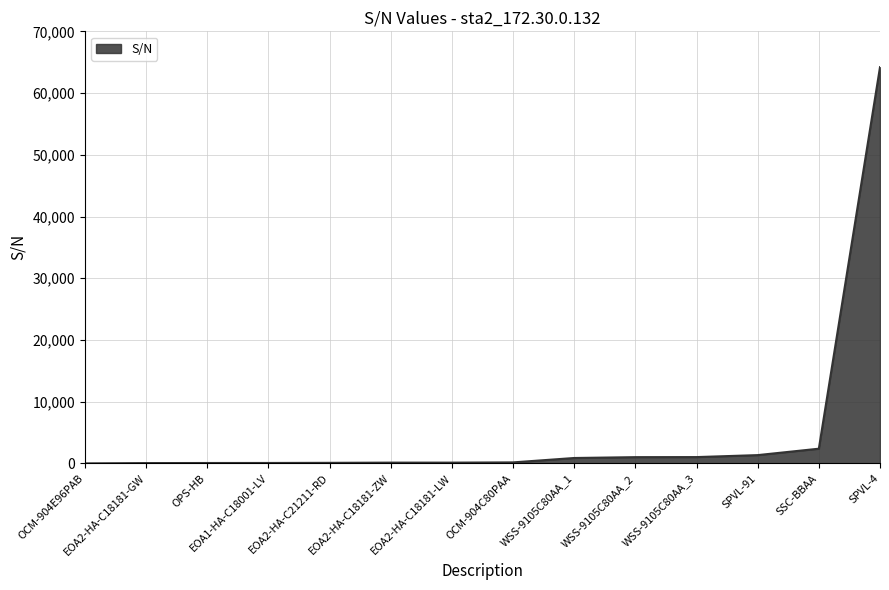

The value at SPVL-91 is 1343. True or false?

True